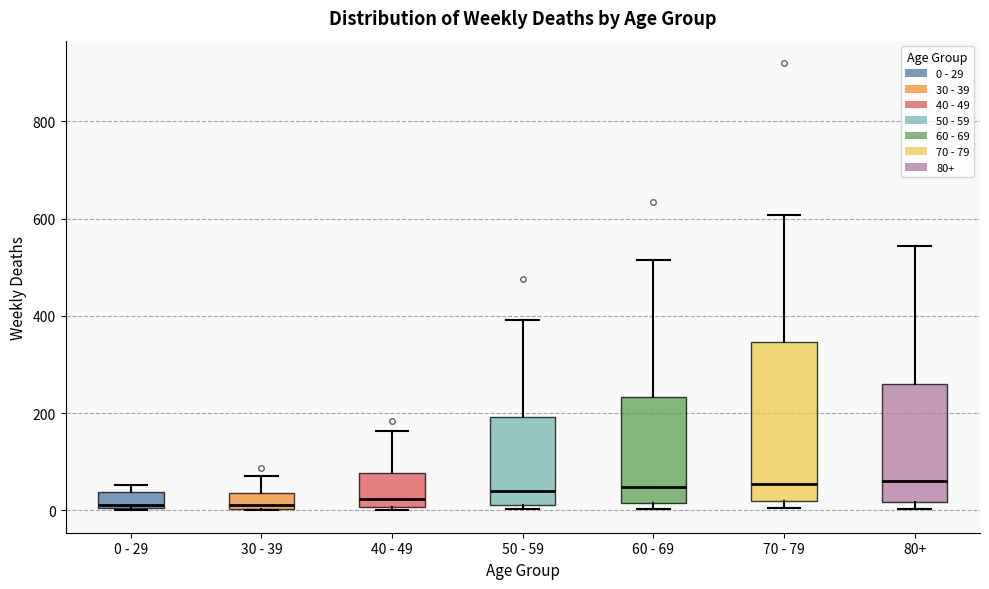

Where does the upper whisker of the box for 30 - 39 end on the y-axis? The values are not printed on the chart, so give them approximately, as read against the axis.

80